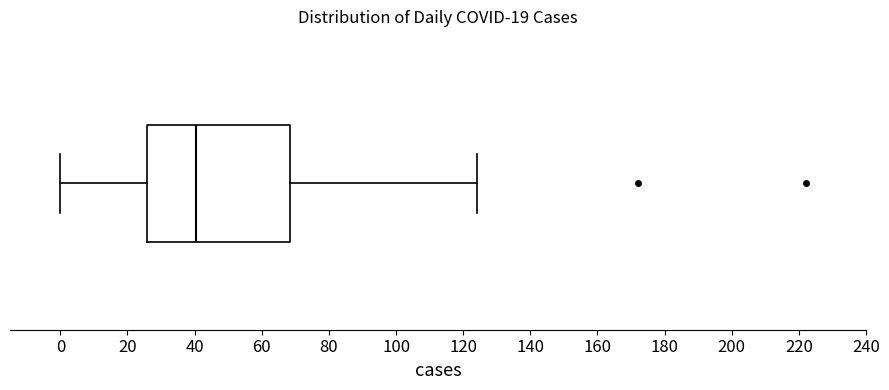

Transcribe this box plot: give where the median line is, the range the box spans, and where the two whiskers end, as read against the x-axis. The values are not printed on the chart, so give them approximately, as read against the axis.

median 40, box 26 to 68, whiskers 0 to 124